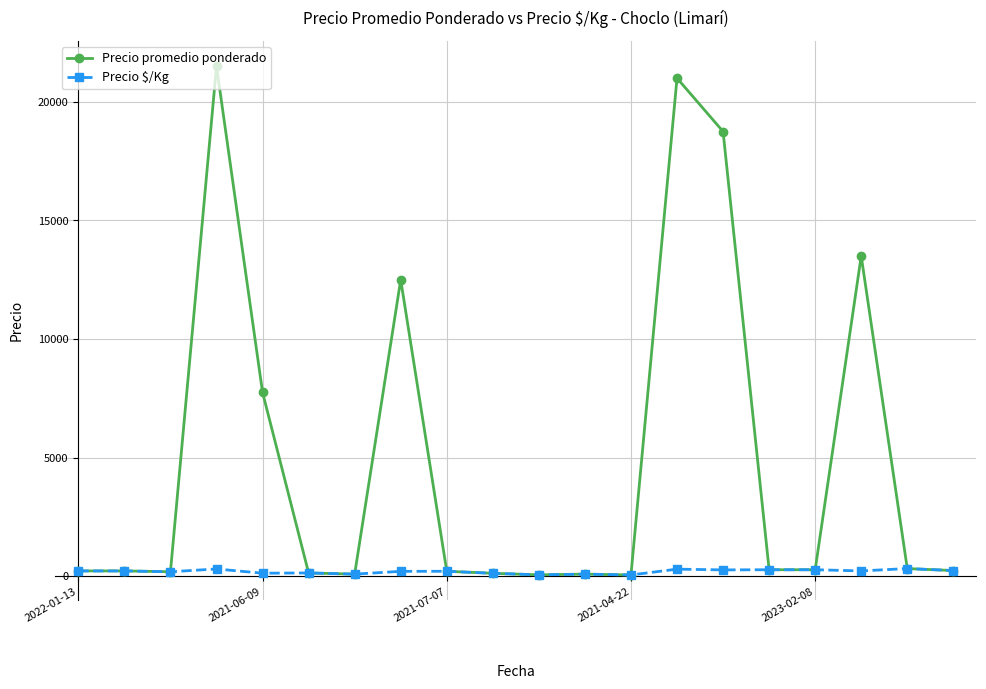

What is the greatest value displayed?

21500